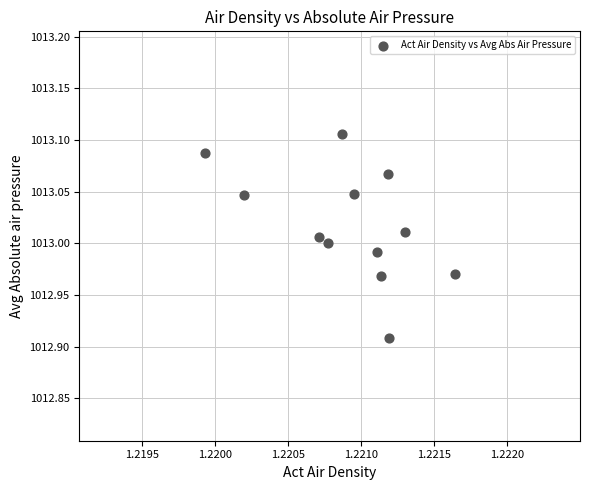

What is the average X value?

1.2